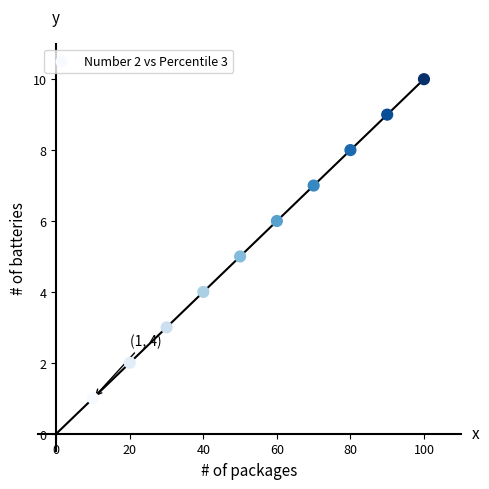

What is the range of Y values (max minus min)?

9